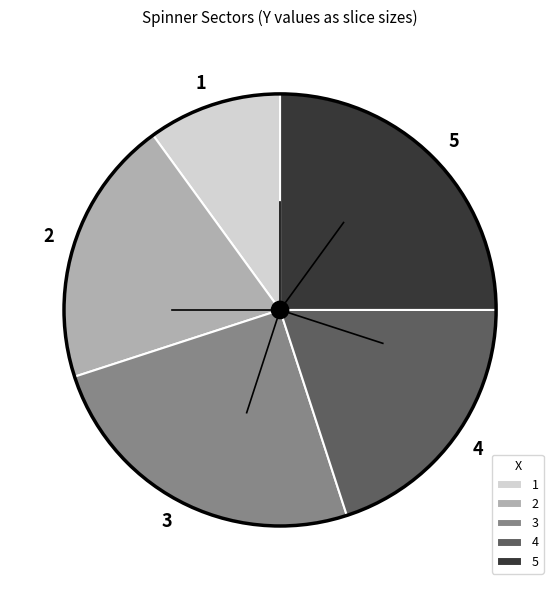

Does 5 represent more than half of the total?

No